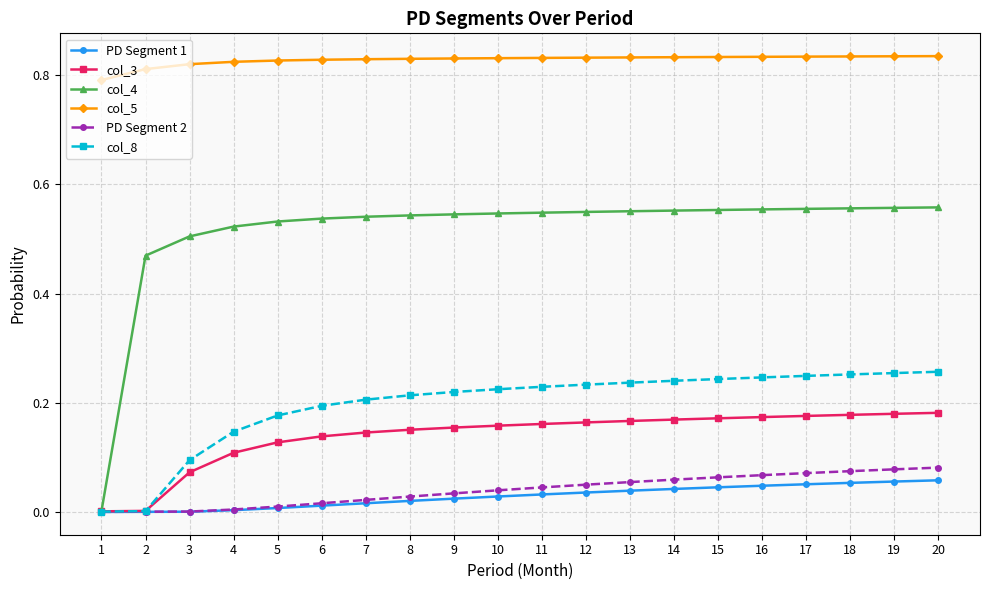

How many categories are shown in the chart?

20